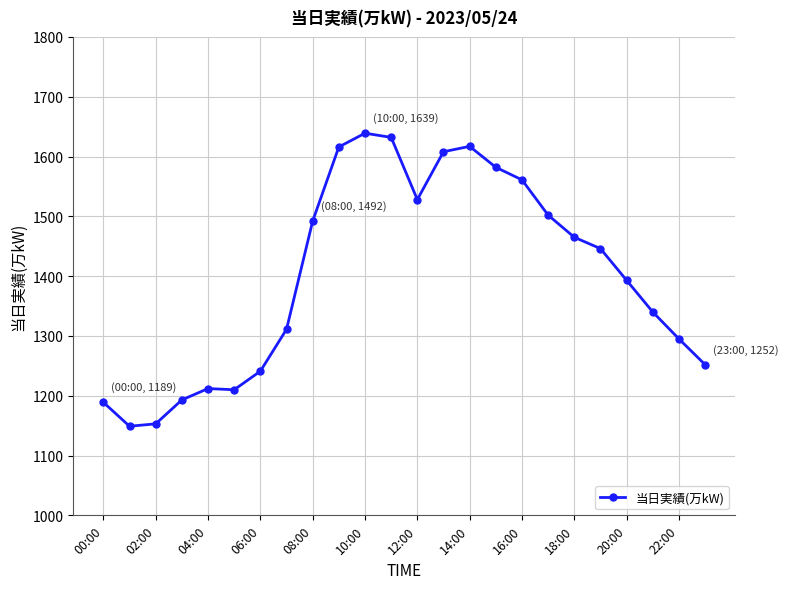

Is this an area chart (filled region under the line)?

No